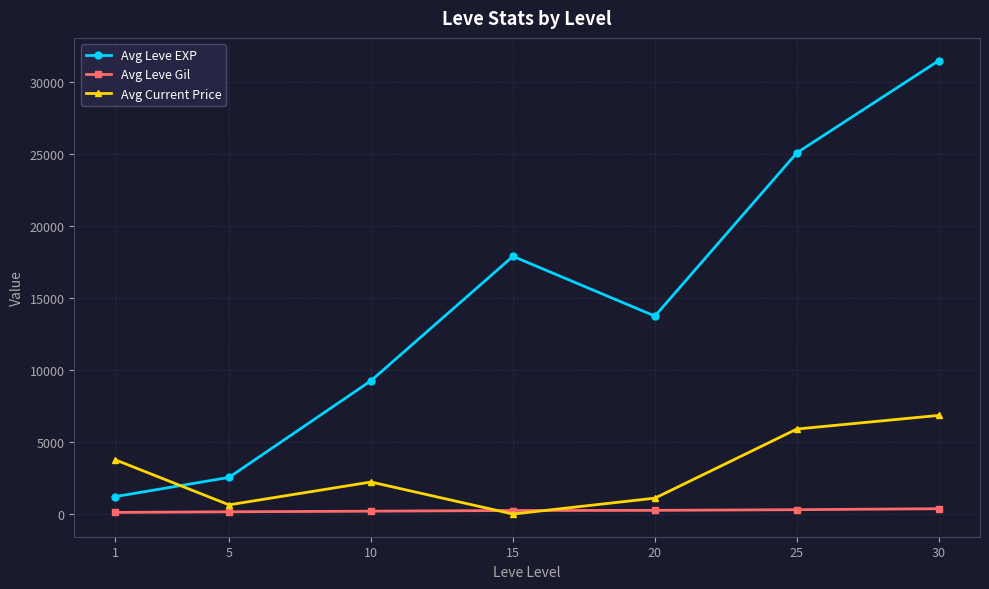

In Avg Leve EXP, how many points are lower than both neighbors (excluding endpoints)?

1